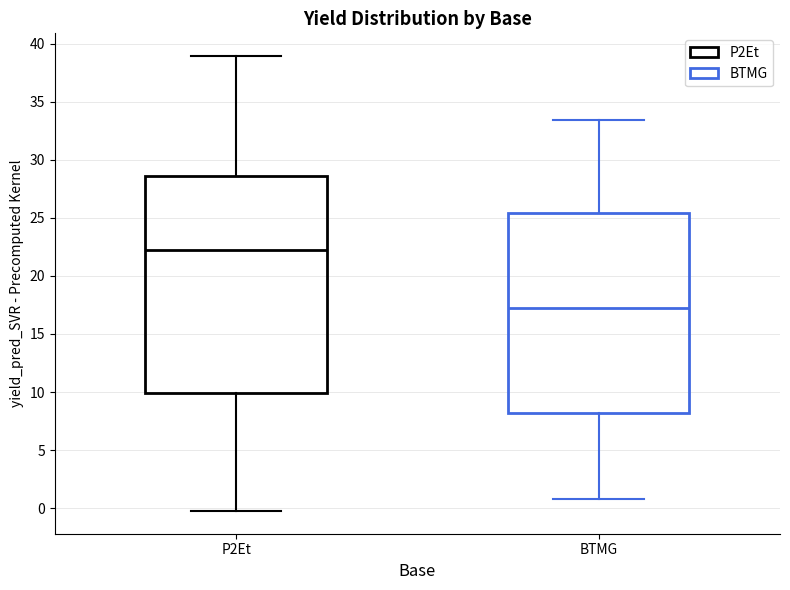

Which box's median line is the lowest?

BTMG